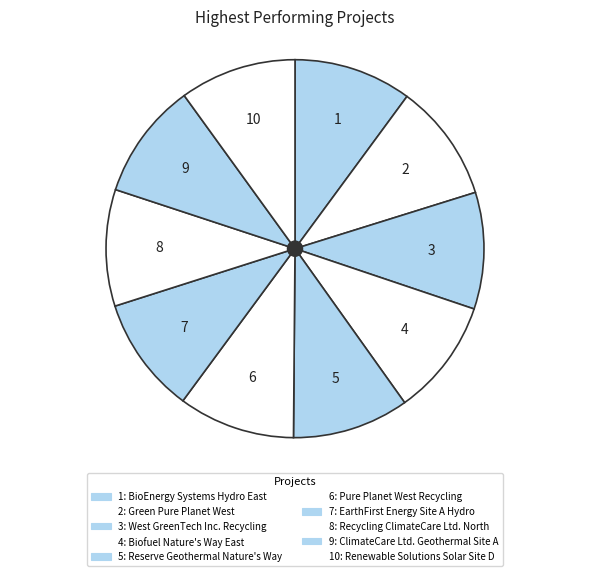

Rank the categories by value from highest to lowest.

BioEnergy Systems Hydro East, Green Pure Planet West, West GreenTech Inc. Recycling, Biofuel Nature's Way East, Reserve Geothermal Nature's Way, Pure Planet West Recycling, EarthFirst Energy Site A Hydro, Recycling ClimateCare Ltd. North, ClimateCare Ltd. Geothermal Site A, Renewable Solutions Solar Site D